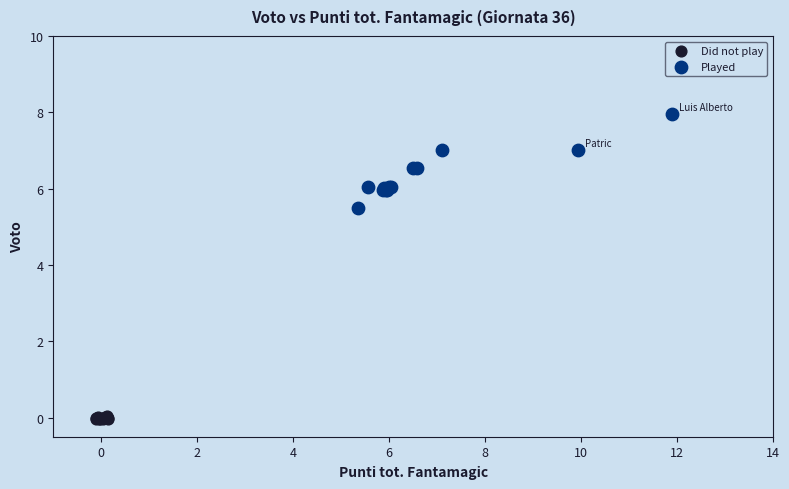

Which series contains the lowest Y value?

Did not play